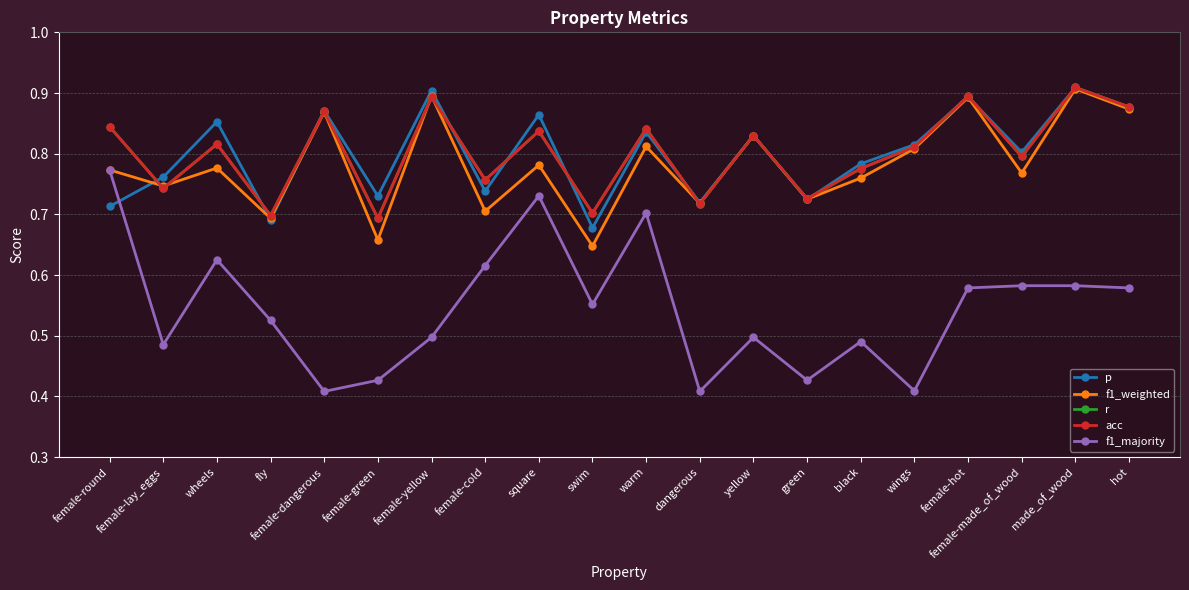

Which category has the lowest value across all series?

female-dangerous